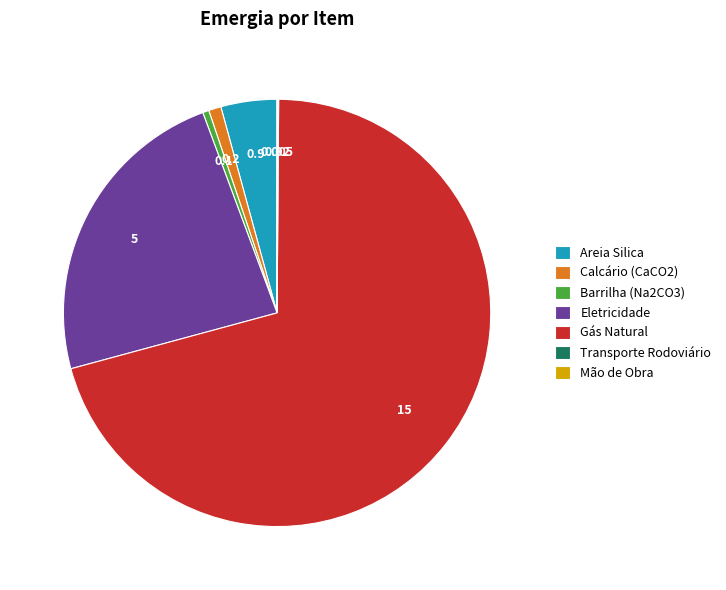

Is there any slice that represents more than half of the pie?

Yes